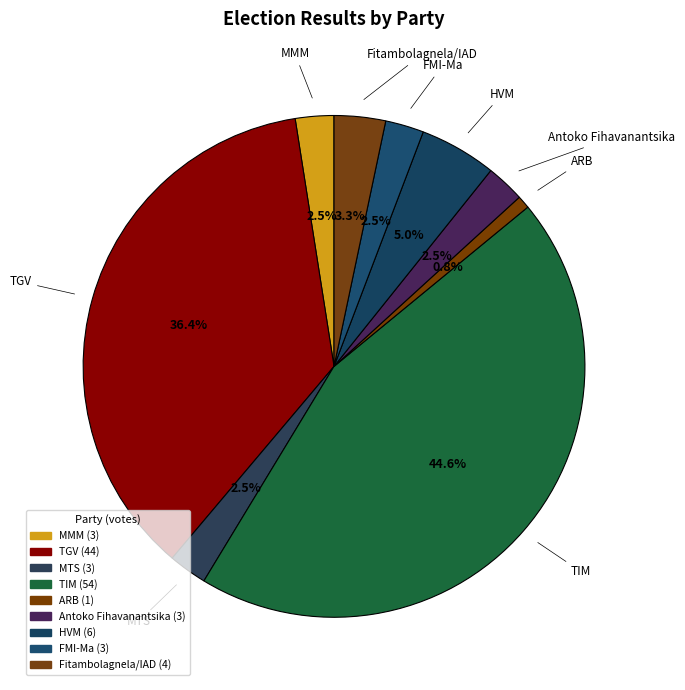

Count the number of slices in the pie.

9